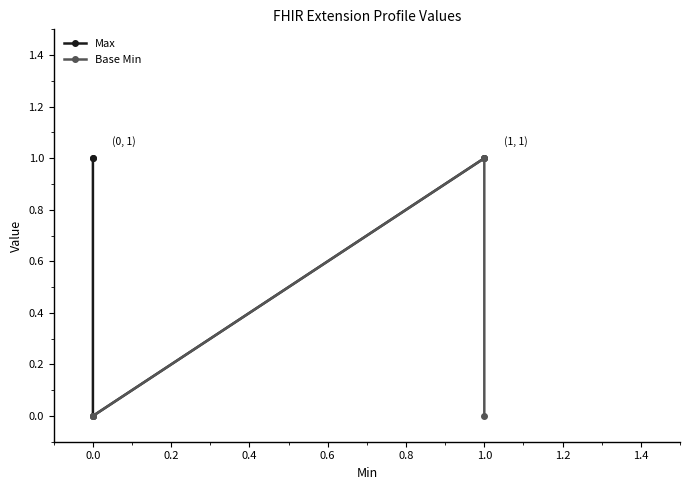

The Base Min series shows 0 at 1.0. True or false?

False